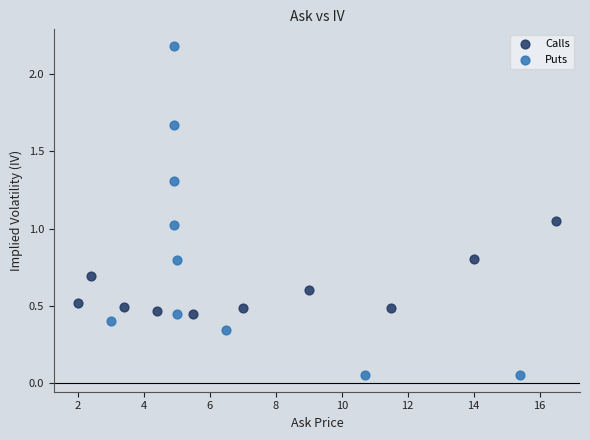

Which series contains the highest Y value?

Puts